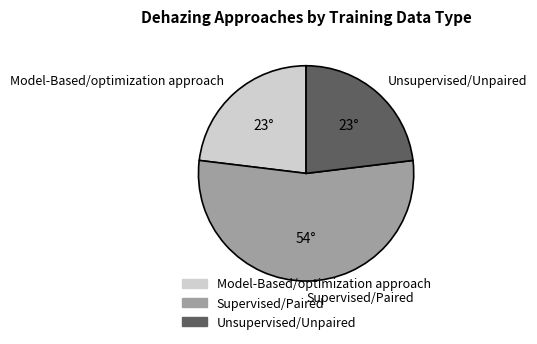

Which has a higher value, Supervised/Paired or Model-Based/optimization approach?

Supervised/Paired